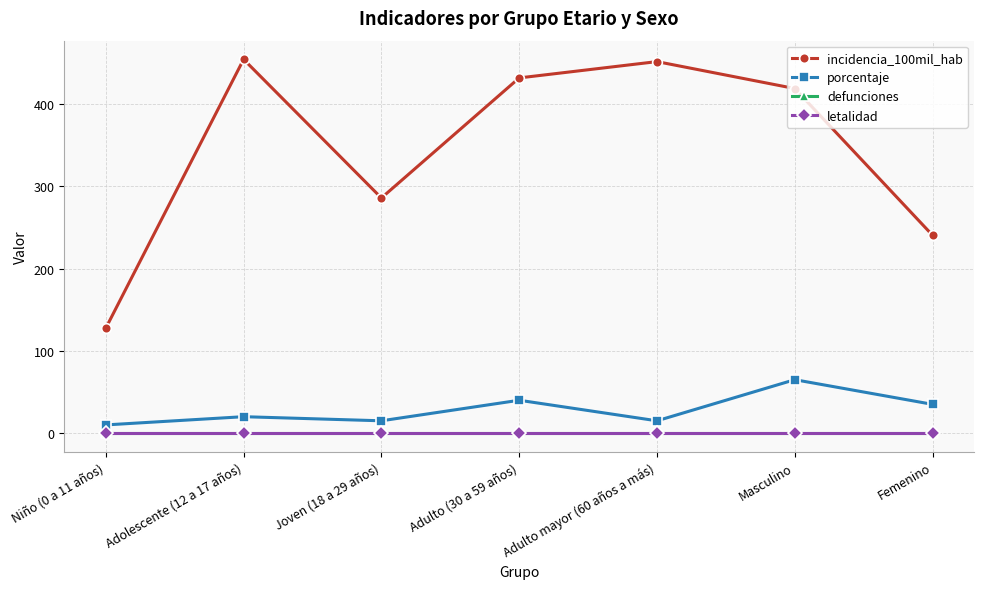

Read the porcentaje value at Masculino.

65.0